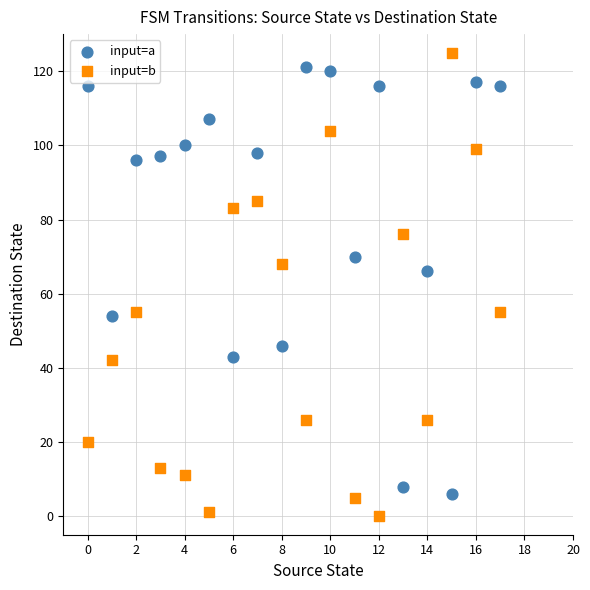

Across all series, what Y value is closest to 62?

66